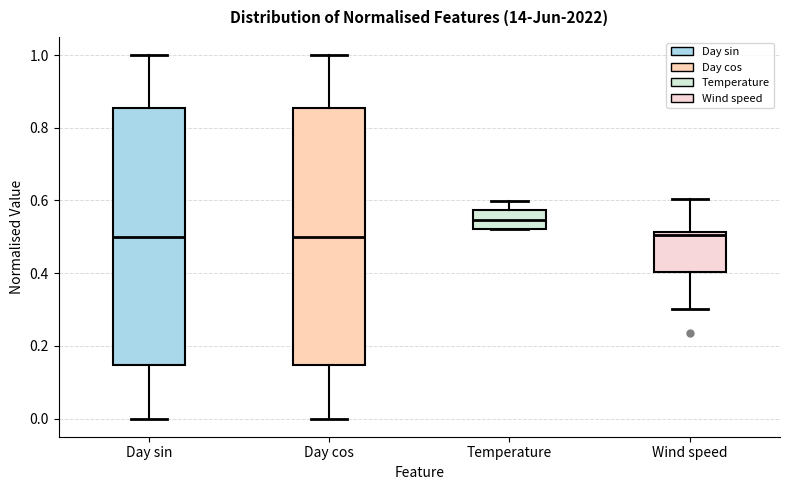

Reading left to right, transcribe this box plot: for each box, give where its median line is, the range the box spans, and where its two whiskers end, as read against the y-axis. The values are not printed on the chart, so give them approximately, as read against the axis.

Day sin: median 0.50, box 0.14 to 0.86, whiskers 0.00 to 1.00
Day cos: median 0.50, box 0.14 to 0.86, whiskers 0.00 to 1.00
Temperature: median 0.54, box 0.52 to 0.58, whiskers 0.52 to 0.60
Wind speed: median 0.50, box 0.40 to 0.52, whiskers 0.30 to 0.60